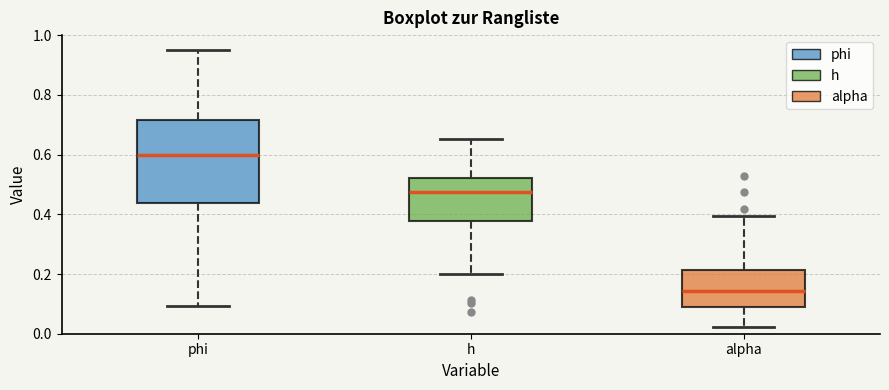

Reading left to right, transcribe this box plot: for each box, give where its median line is, the range the box spans, and where its two whiskers end, as read against the y-axis. The values are not printed on the chart, so give them approximately, as read against the axis.

phi: median 0.60, box 0.44 to 0.72, whiskers 0.10 to 0.96
h: median 0.48, box 0.38 to 0.52, whiskers 0.20 to 0.66
alpha: median 0.14, box 0.10 to 0.22, whiskers 0.02 to 0.40